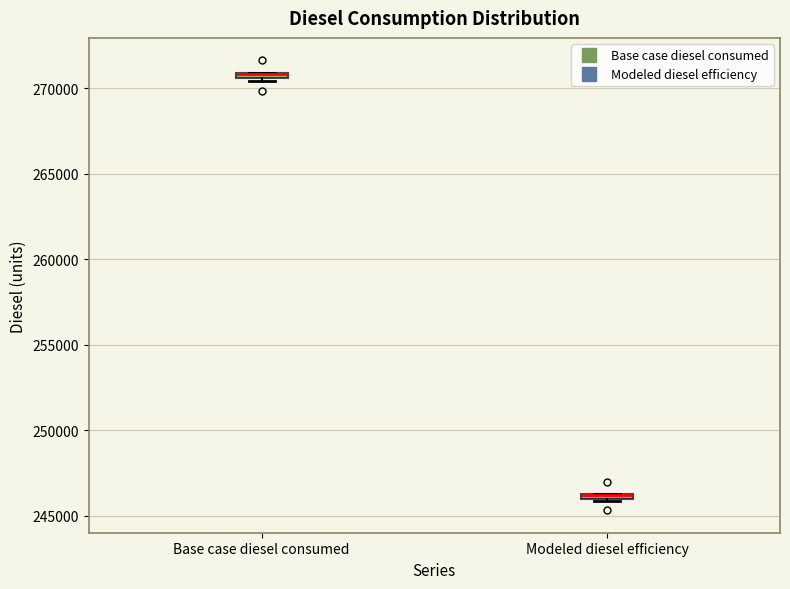

Where is the upper edge of the box for Base case diesel consumed on the y-axis? The values are not printed on the chart, so give them approximately, as read against the axis.

271000